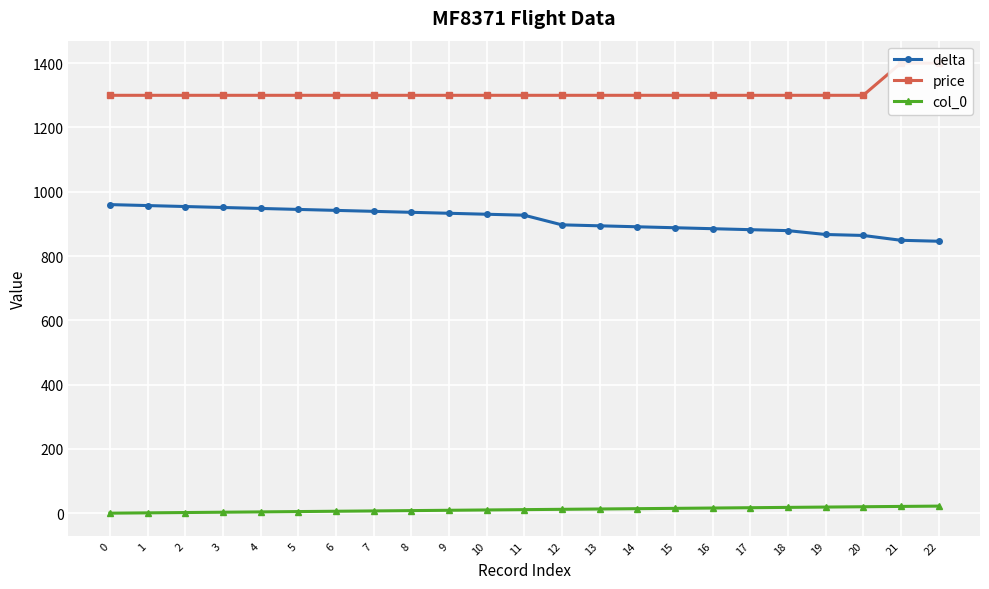

What is the maximum value for price?

1400